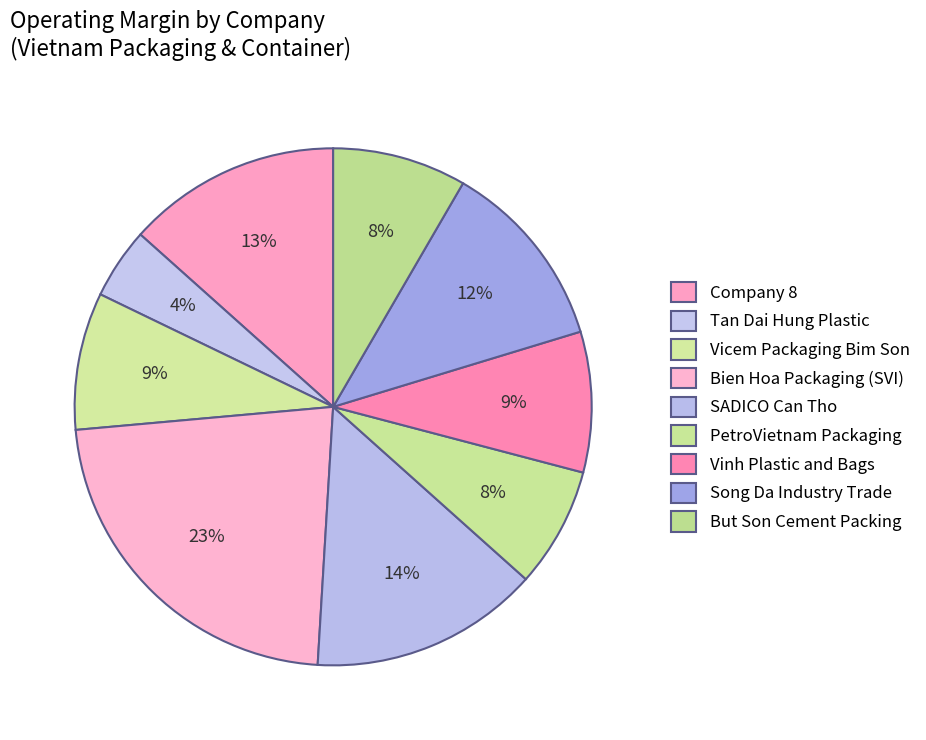

To the nearest percent, what portion does Vicem Packaging Bim Son represent?

9%